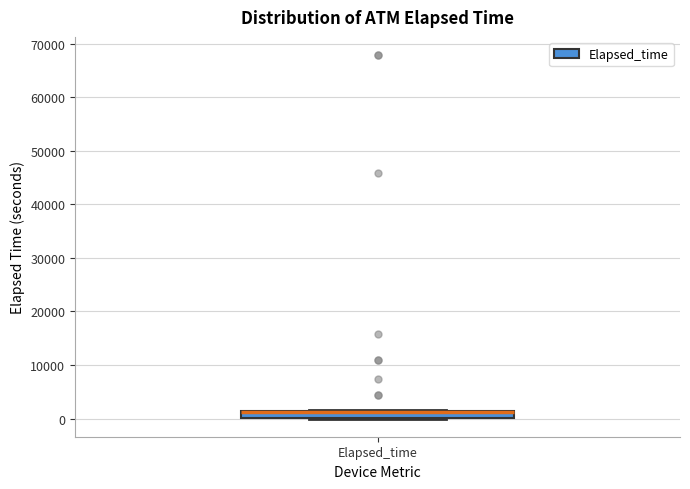

Where is the lower edge of the box for Elapsed_time on the y-axis? The values are not printed on the chart, so give them approximately, as read against the axis.

0